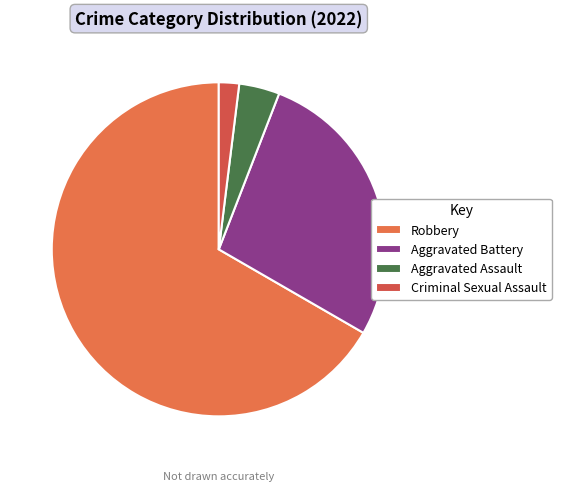

How many slices are in this pie chart?

4